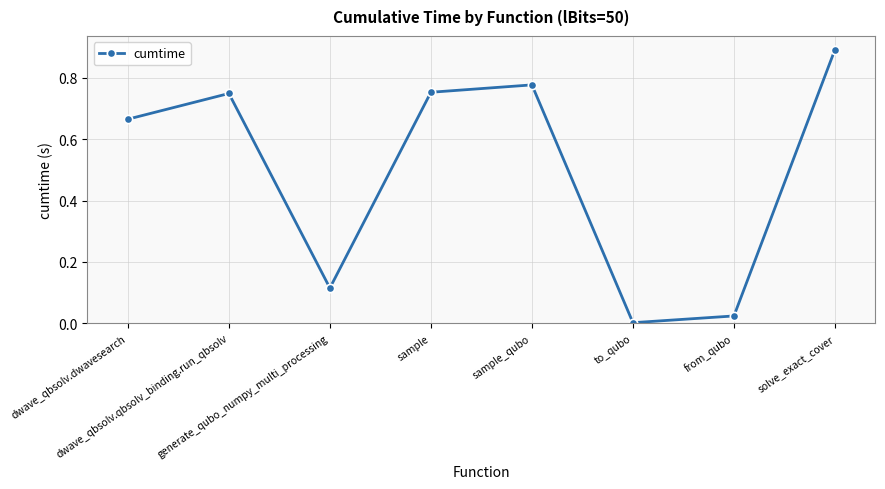

What is the maximum value shown in the chart?

0.9